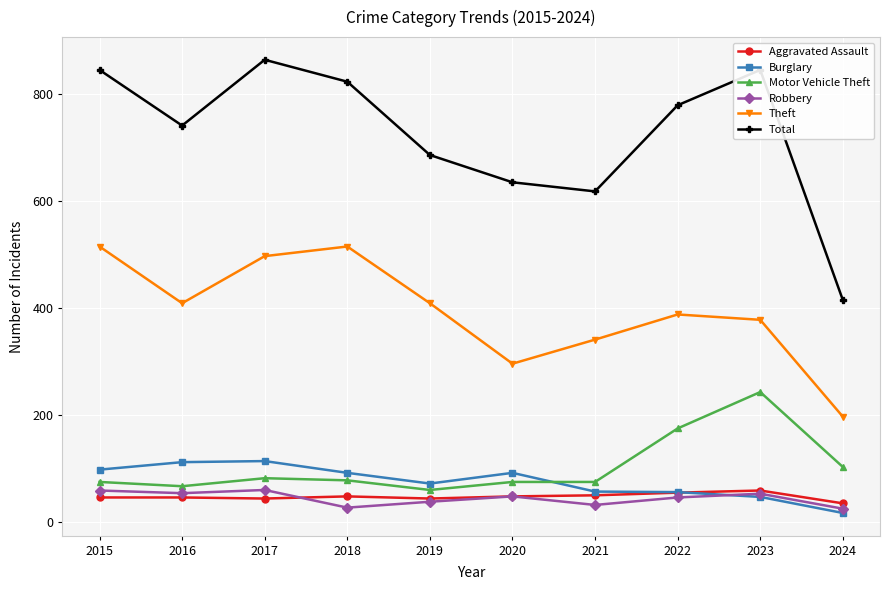

Where is the first local minimum for Burglary?

2019